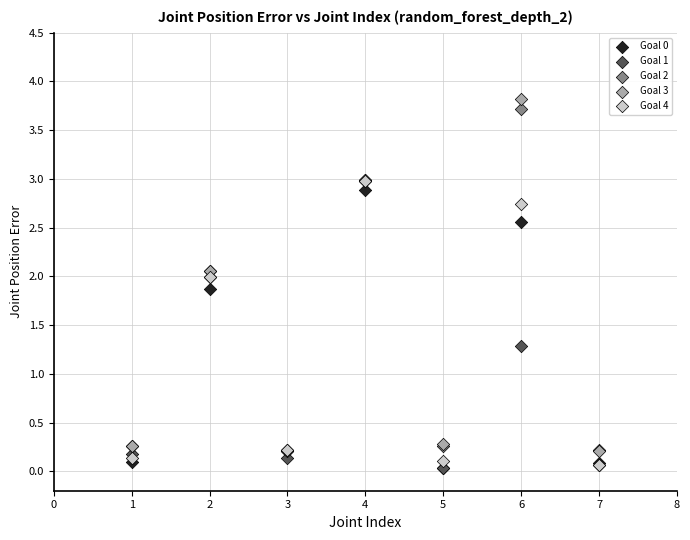

Across all series, what Y value is closest to 1?

1.3